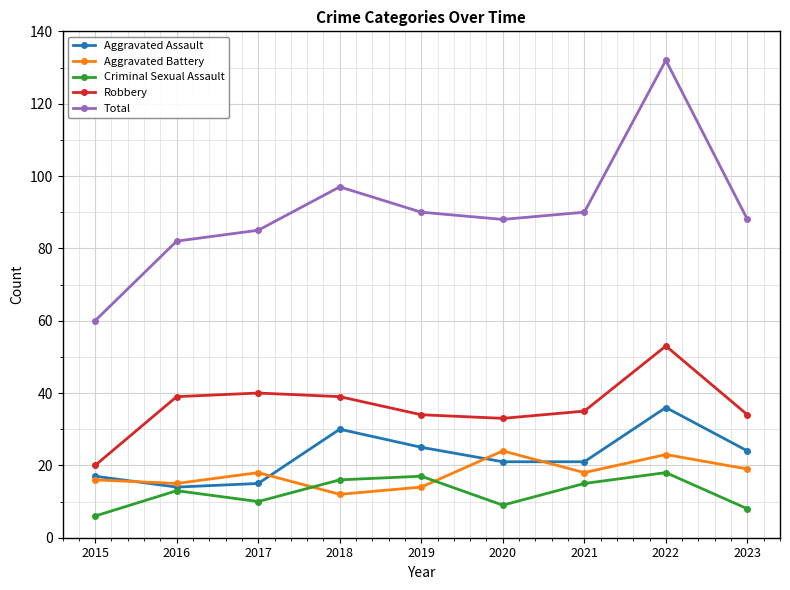

At which category is the sum across all series the highest?

2022